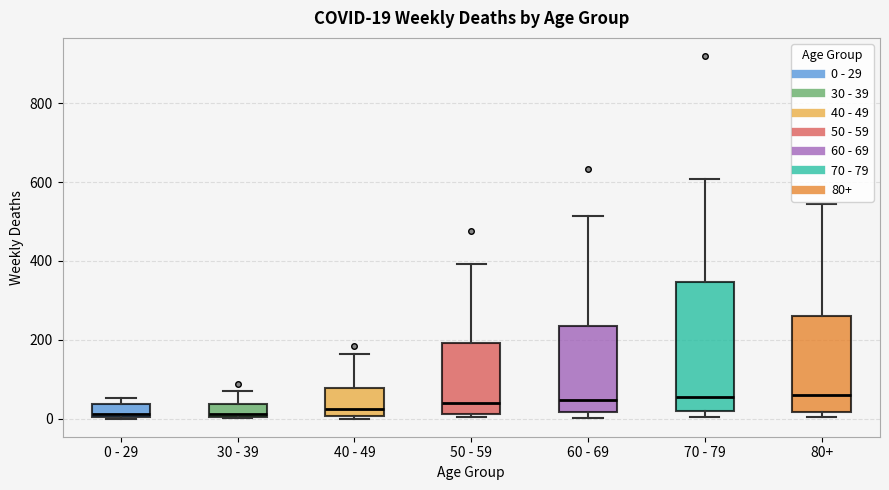

Comparing the boxes themselves (not the whiskers), which one is the tallest?

70 - 79